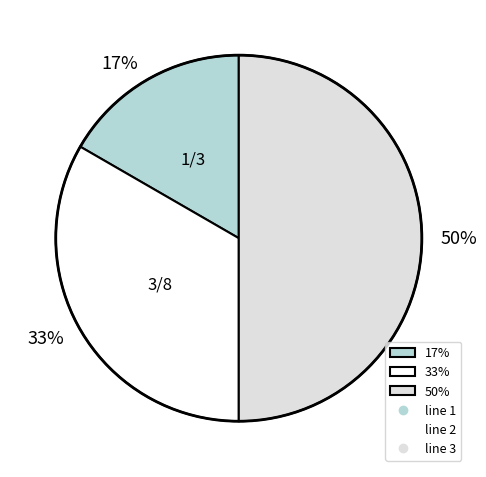

Does 17% account for over 50% of the chart?

No